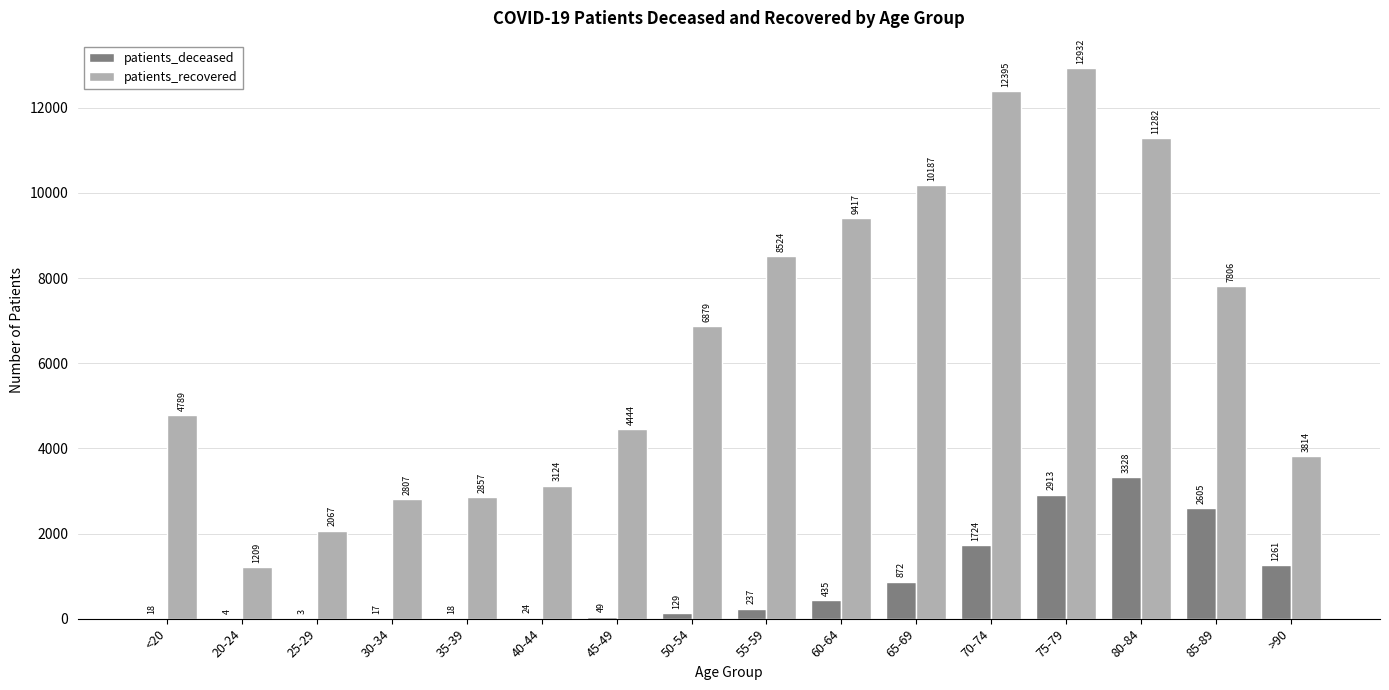

What are all the series names shown in the legend?

patients_deceased, patients_recovered